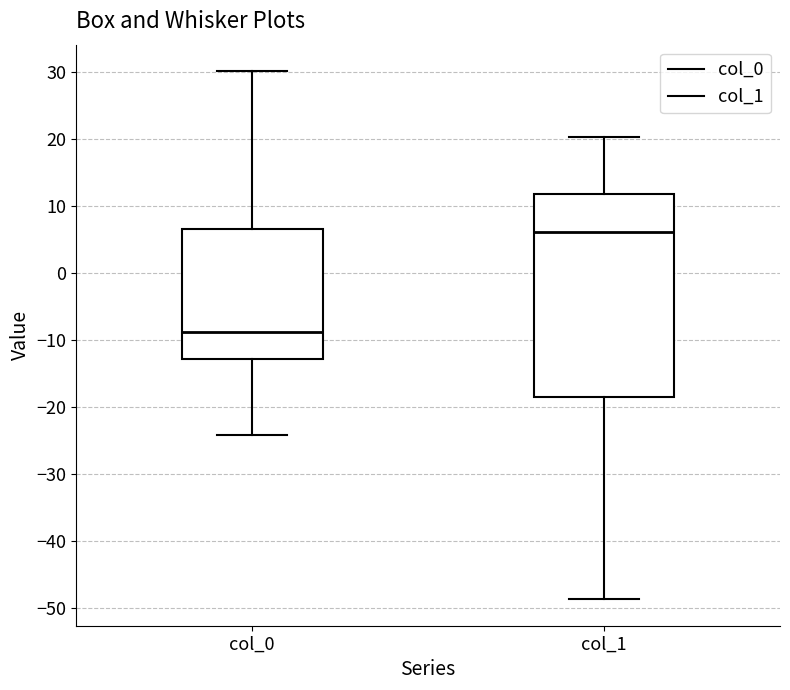

Where does the lower whisker of the box for col_0 end on the y-axis? The values are not printed on the chart, so give them approximately, as read against the axis.

-24